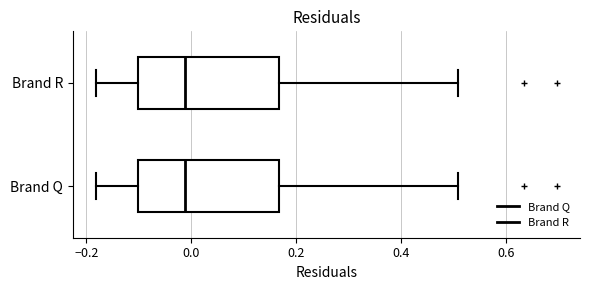

Reading bottom to top, transcribe this box plot: for each box, give where its median line is, the range the box spans, and where its two whiskers end, as read against the x-axis. The values are not printed on the chart, so give them approximately, as read against the axis.

Brand Q: median -0.02, box -0.10 to 0.16, whiskers -0.18 to 0.50
Brand R: median -0.02, box -0.10 to 0.16, whiskers -0.18 to 0.50